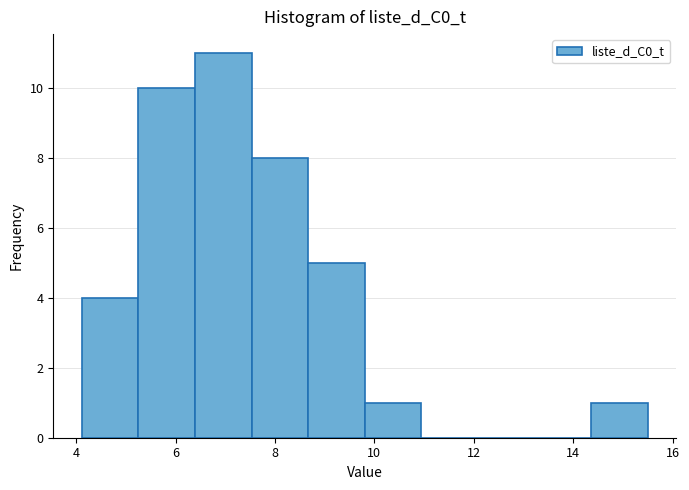

Reading left to right, transcribe this chart: for each bar, give the range it covers on the x-axis and its height. Neither the bar edges nor the heights are printed on the chart, so give them approximately, as read against the axes.

4.2 to 5.2: 4
5.2 to 6.4: 10
6.4 to 7.6: 11
7.6 to 8.6: 8
8.6 to 9.8: 5
9.8 to 11.0: 1
11.0 to 12.0: 0
12.0 to 13.2: 0
13.2 to 14.4: 0
14.4 to 15.6: 1